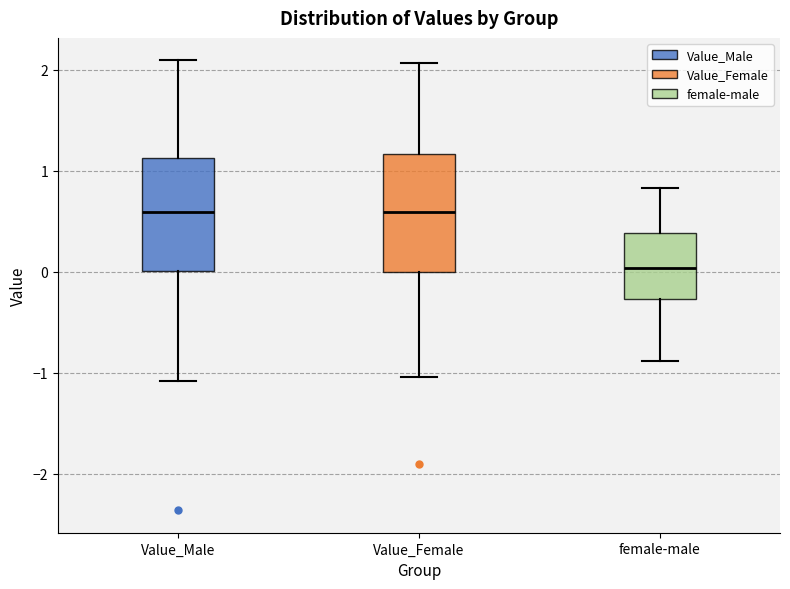

Reading left to right, transcribe this box plot: for each box, give where its median line is, the range the box spans, and where its two whiskers end, as read against the y-axis. The values are not printed on the chart, so give them approximately, as read against the axis.

Value_Male: median 0.6, box 0.0 to 1.1, whiskers -1.1 to 2.1
Value_Female: median 0.6, box 0.0 to 1.2, whiskers -1.0 to 2.1
female-male: median 0.0, box -0.3 to 0.4, whiskers -0.9 to 0.8